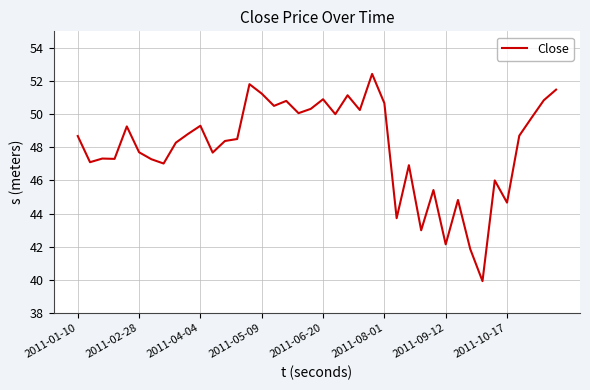

What is the average value?

48.0